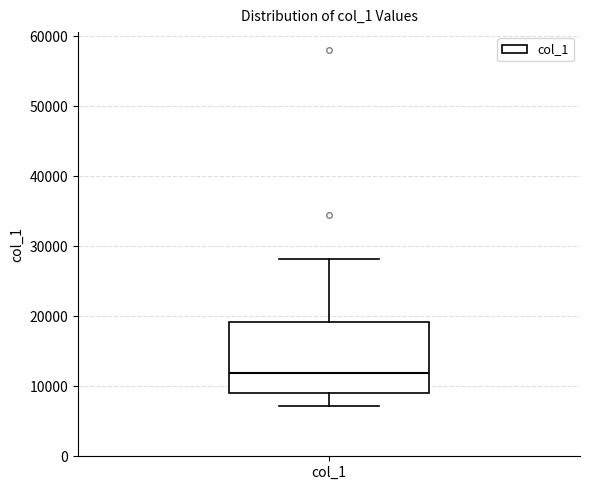

Transcribe this box plot: give where the median line is, the range the box spans, and where the two whiskers end, as read against the y-axis. The values are not printed on the chart, so give them approximately, as read against the axis.

median 12000, box 9000 to 19000, whiskers 7000 to 28000